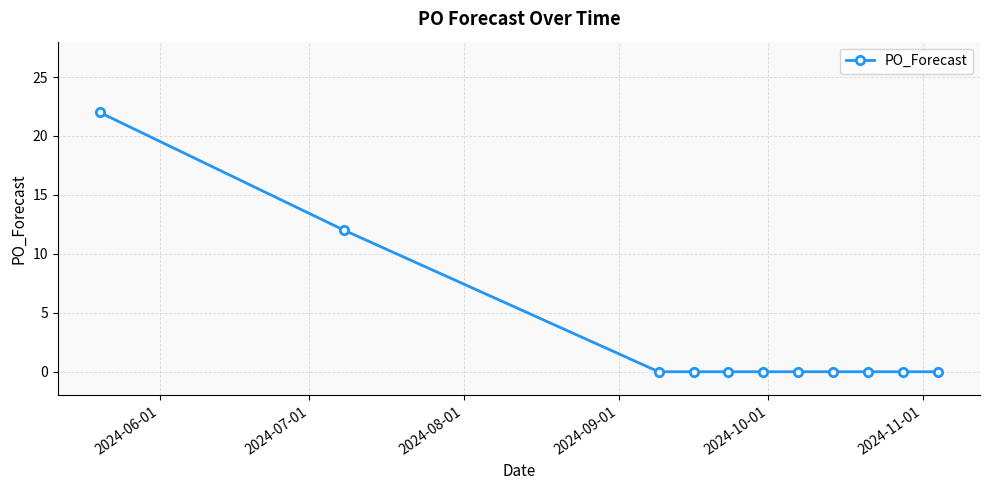

What is the difference between the maximum and minimum values?

22